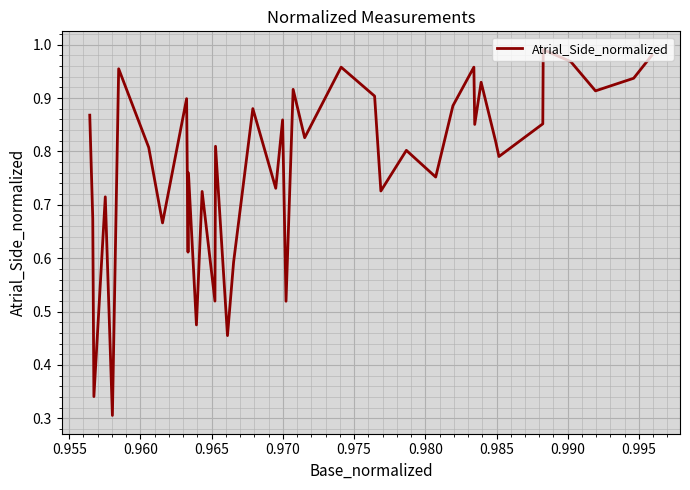

True or false: there are more than 0 points higher than both neighbors.

True